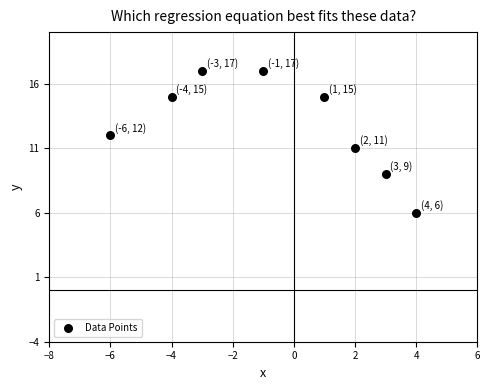

What is the range of Y values (max minus min)?

11